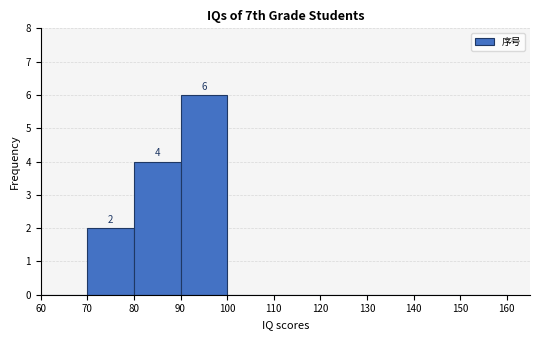

Over which range of the x-axis is the bar tallest?

90 to 100